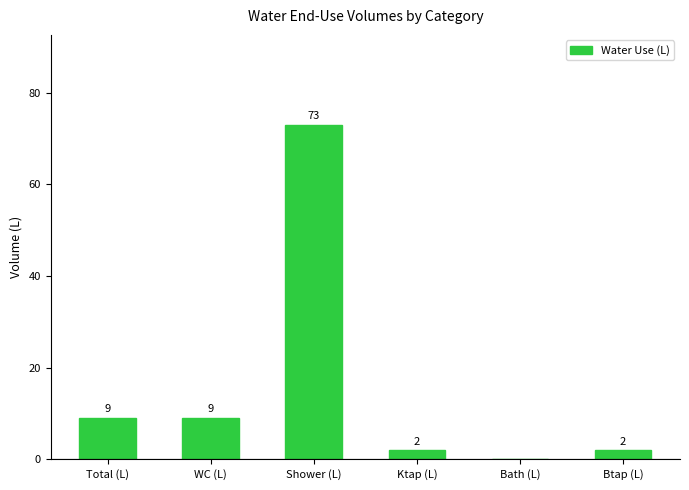

What is the ratio of the value at Shower (L) to the value at Ktap (L)?

36.5